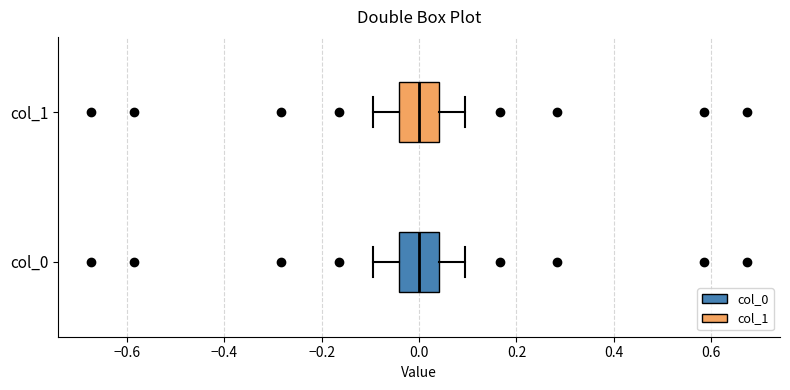

Reading bottom to top, read every box against the x-axis: the position of its median line, the range the box covers, and the ends of its whiskers. The values are not printed on the chart, so give them approximately, as read against the axis.

col_0: median 0.00, box -0.04 to 0.04, whiskers -0.10 to 0.10
col_1: median 0.00, box -0.04 to 0.04, whiskers -0.10 to 0.10